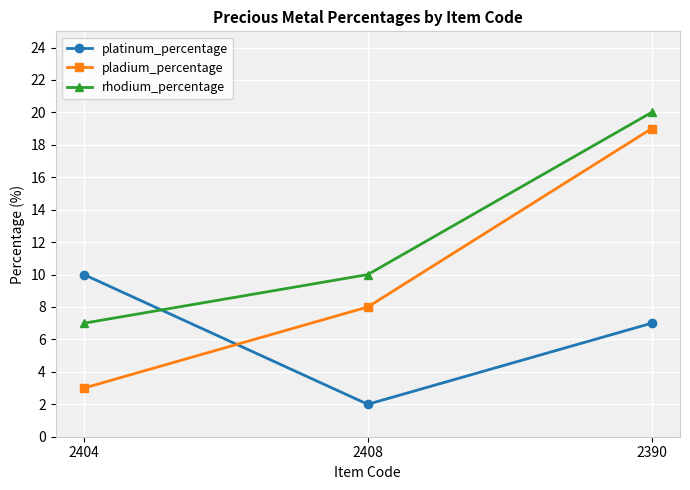

Count the pladium_percentage values in the range 3 to 19.

3